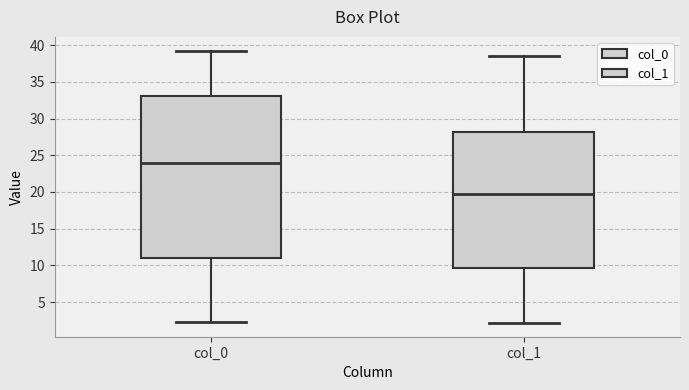

Where does the lower whisker of the box for col_0 end on the y-axis? The values are not printed on the chart, so give them approximately, as read against the axis.

2.5